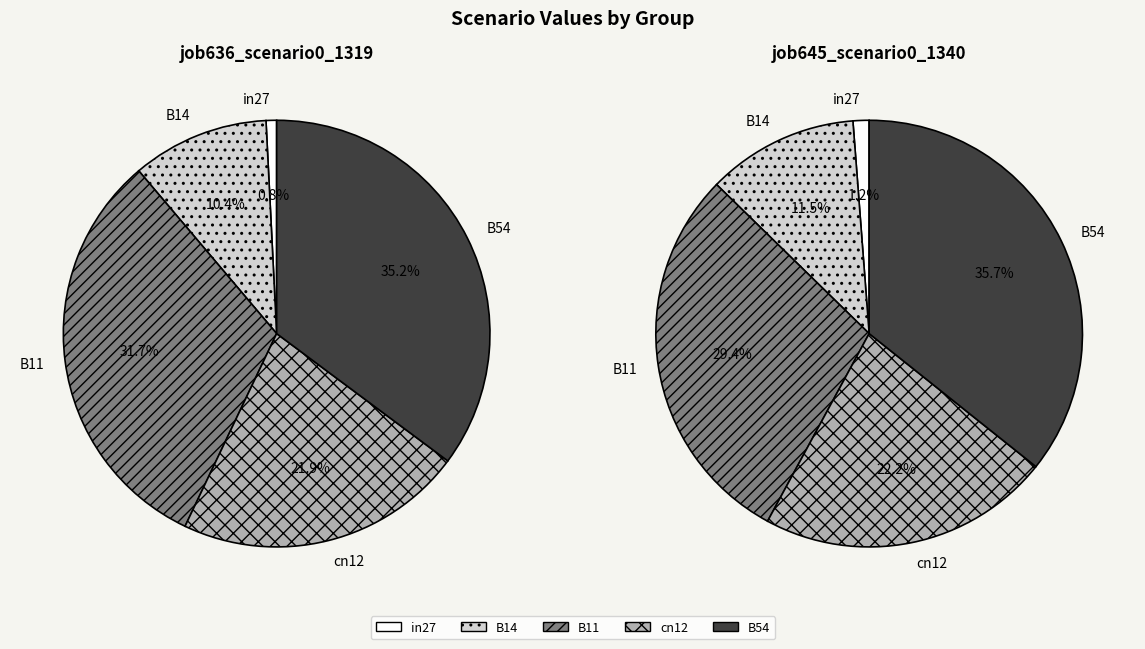

The B11 slice represents 44% of the pie. True or false?

False